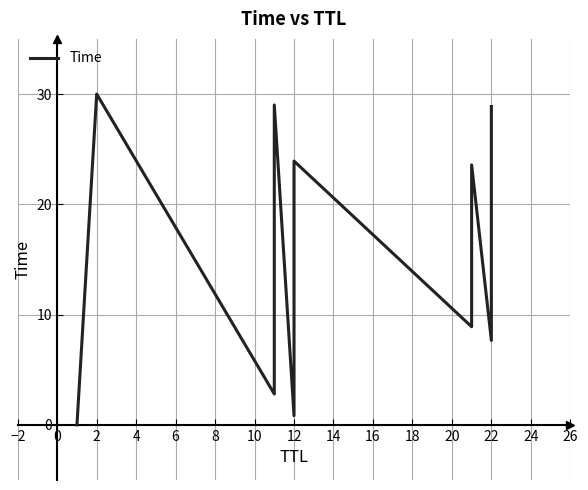

Reading left to right, what are all the values shown in this chart?

0.0	30.0	2.8	9.7	22.4	29.0	0.8	8.1	18.2	23.9	8.9	17.9	23.6	7.7	17.6	21.3	28.9